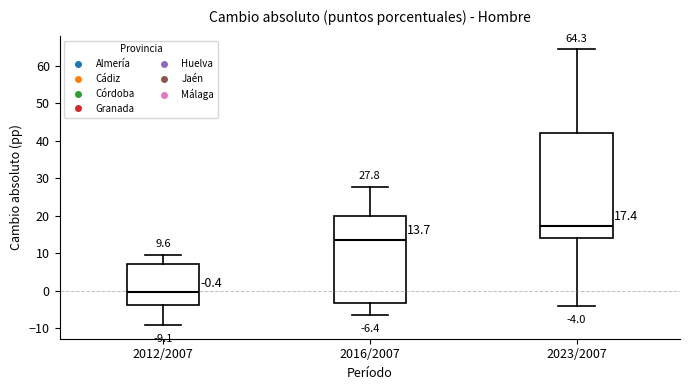

Which box is the tallest, from its lower edge to its upper edge?

2023/2007